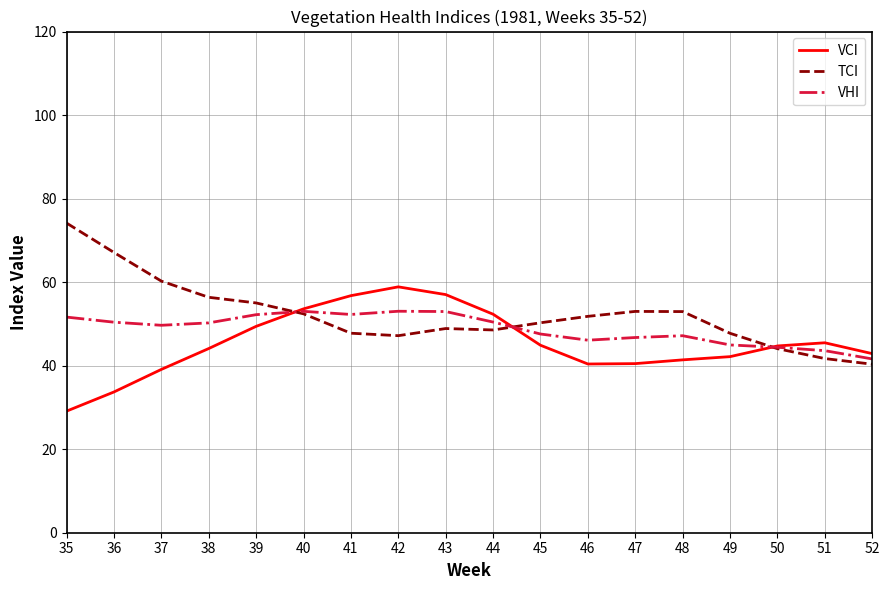

True or false: VHI and VCI cross at least once.

True